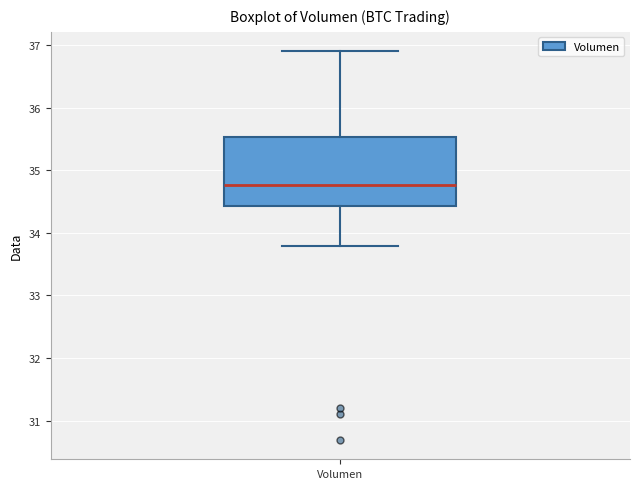

Read this box plot against the y-axis: the position of the median line, the range covered by the box, and the ends of both whiskers. The values are not printed on the chart, so give them approximately, as read against the axis.

median 34.8, box 34.4 to 35.5, whiskers 33.8 to 36.9